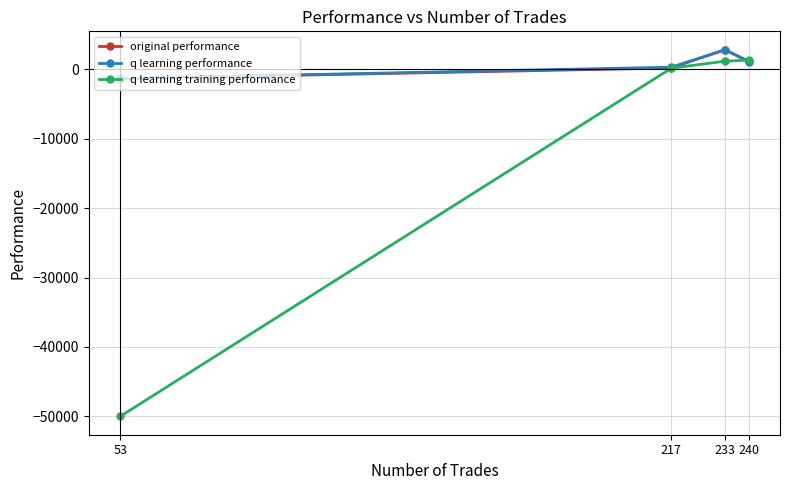

Which series changed the most between 217 and 240?

q learning training performance